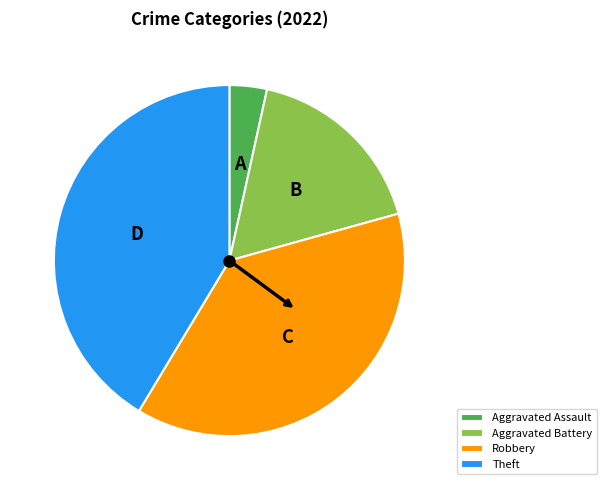

True or false: Theft accounts for 41% of the total.

True